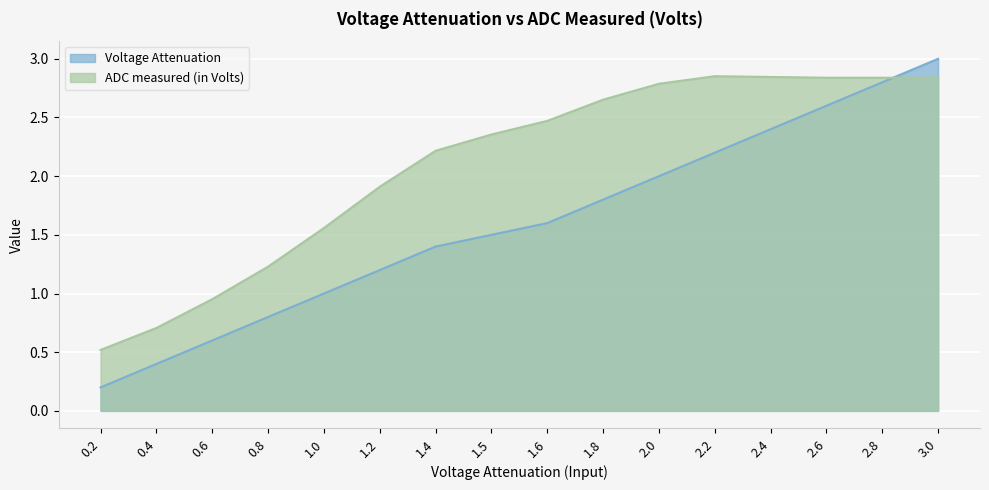

Which category has the highest value across all series?

3.0